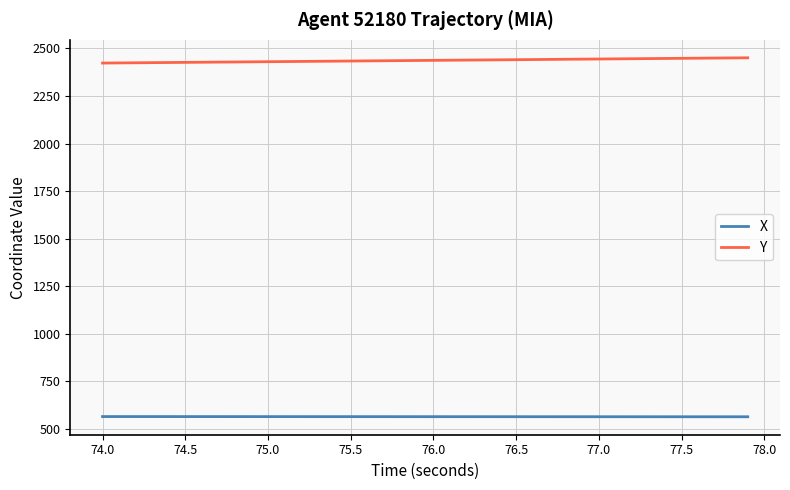

List the series in order of their overall mean, highest first.

Y, X